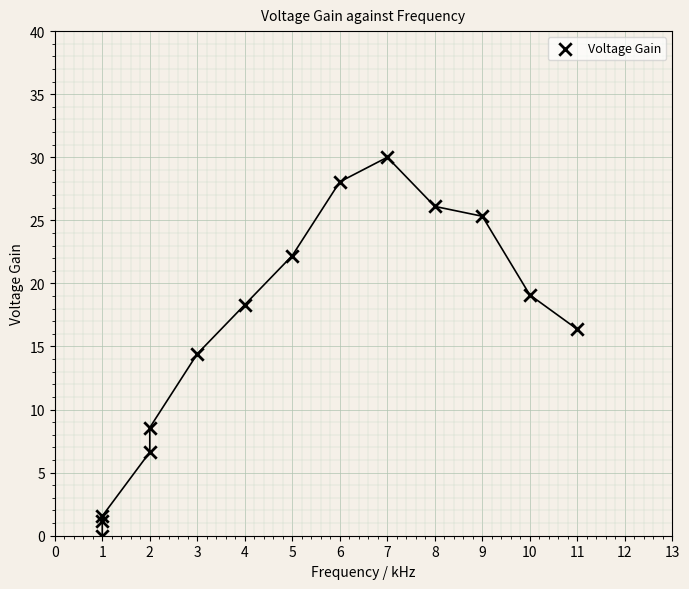

What Y value in the scatter plot is closest to 15?

14.4